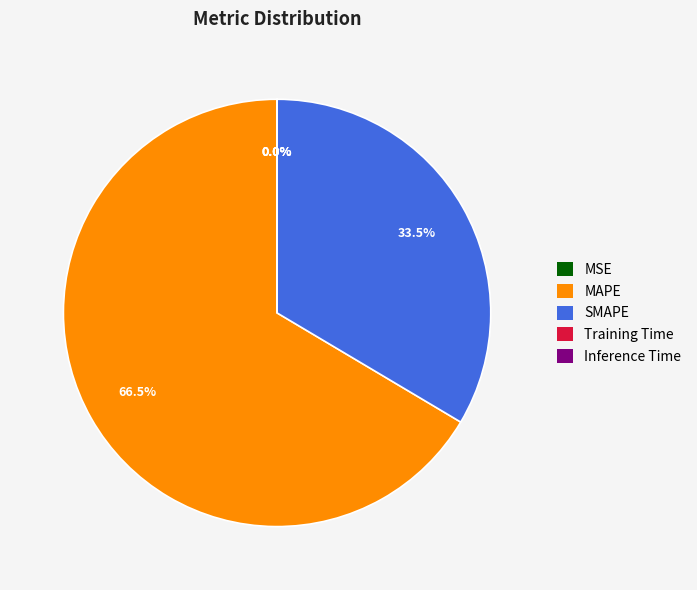

Does any single category account for the majority?

Yes